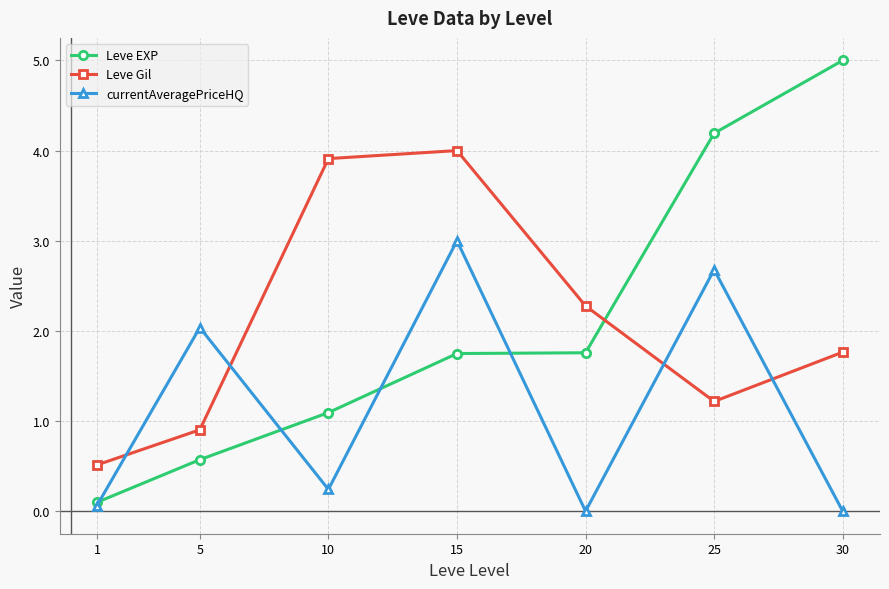

Rank the series by their maximum value, from highest to lowest.

Leve EXP, Leve Gil, currentAveragePriceHQ